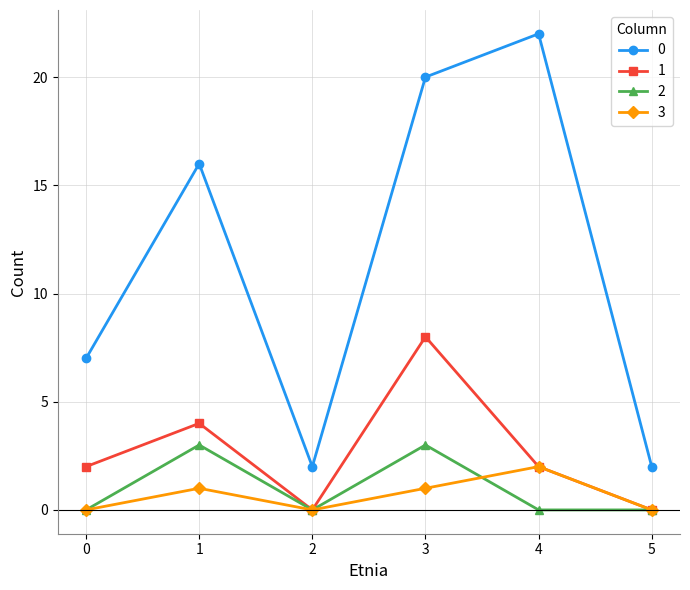

True or false: 0 and 3 cross at least once.

False